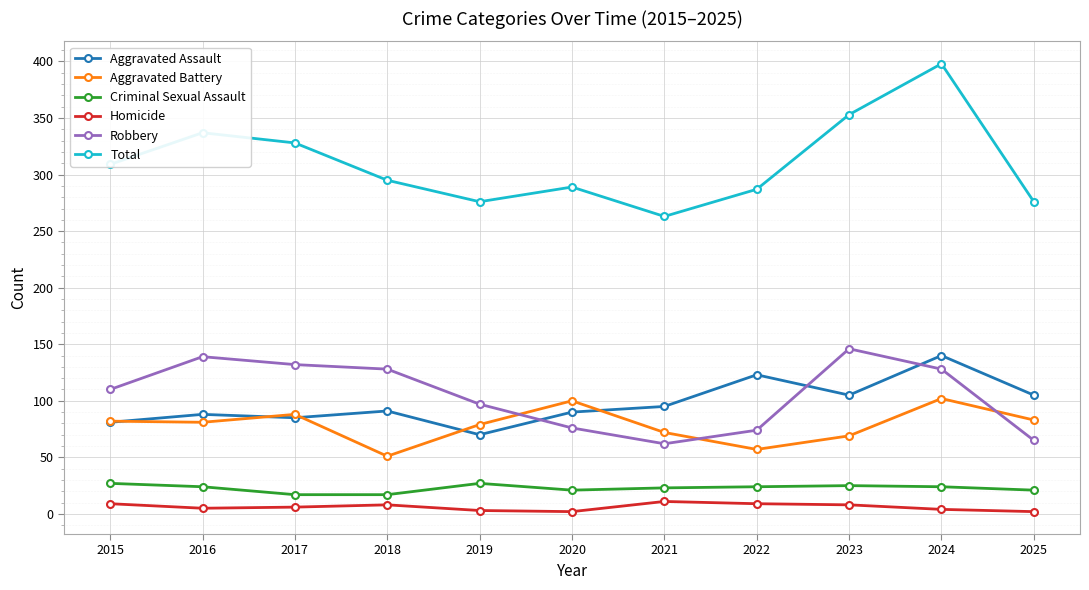

What is the spread (max minus min) of values at 2021?

252